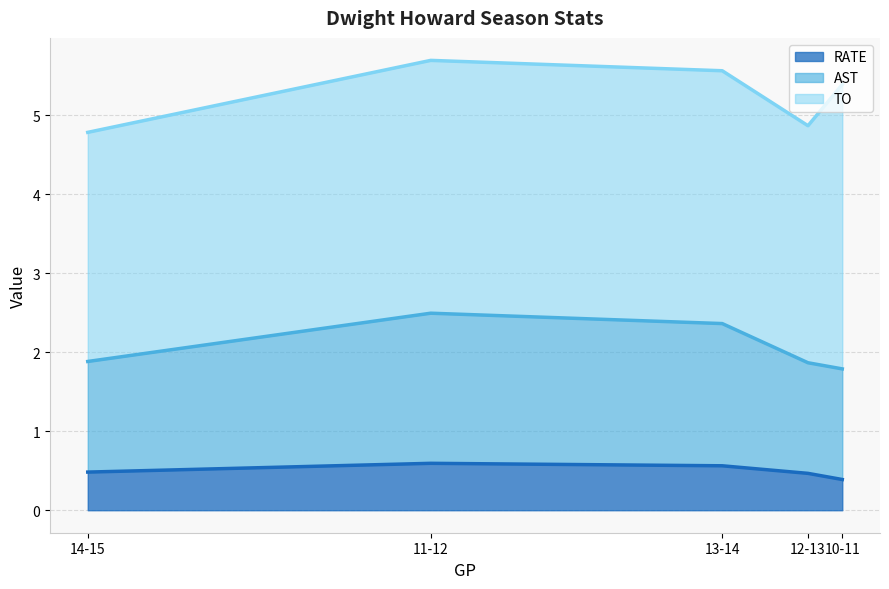

What is the total value across all series at 11-12?

5.7